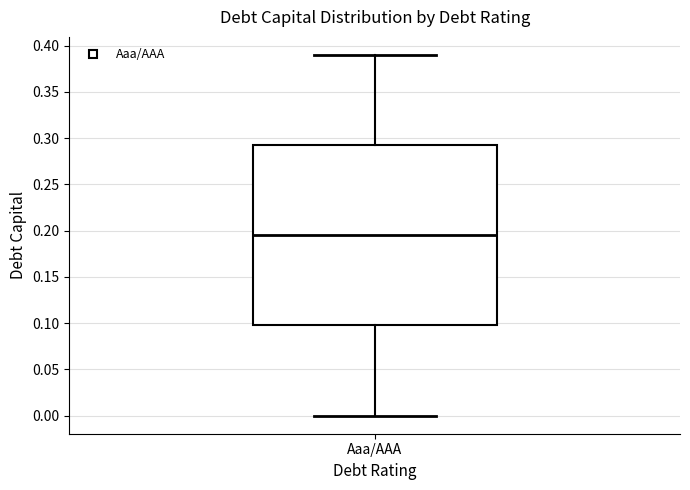

Where is the upper edge of the box for Aaa/AAA on the y-axis? The values are not printed on the chart, so give them approximately, as read against the axis.

0.295